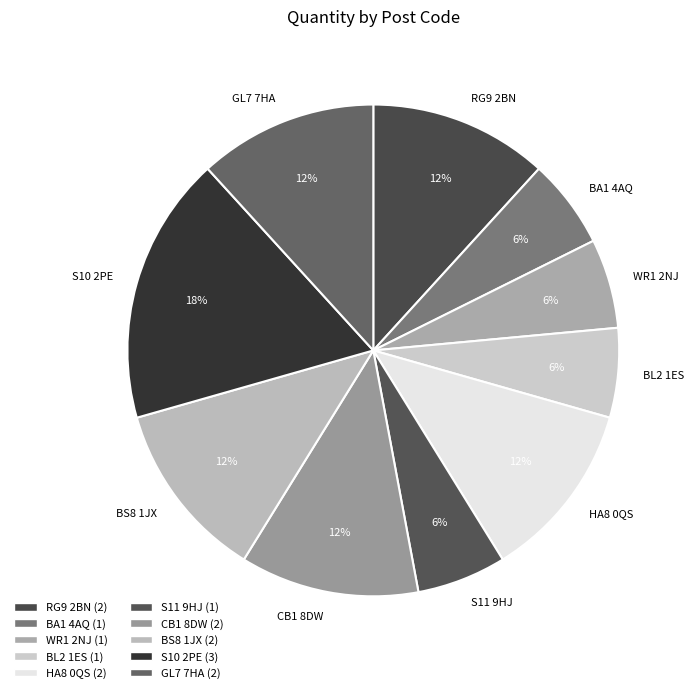

Does any single category account for the majority?

No